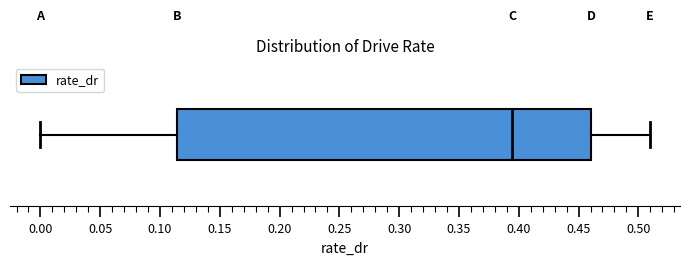

Where does the median line of the box sit on the x-axis? The values are not printed on the chart, so give them approximately, as read against the axis.

0.395